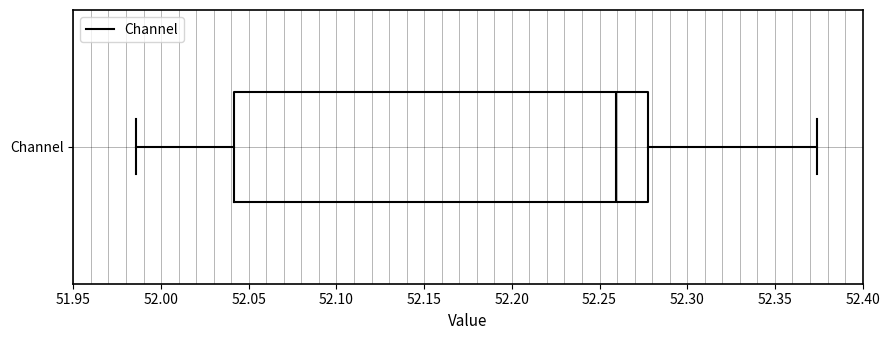

Transcribe this box plot: give where the median line is, the range the box spans, and where the two whiskers end, as read against the x-axis. The values are not printed on the chart, so give them approximately, as read against the axis.

median 52.260, box 52.040 to 52.280, whiskers 51.985 to 52.375